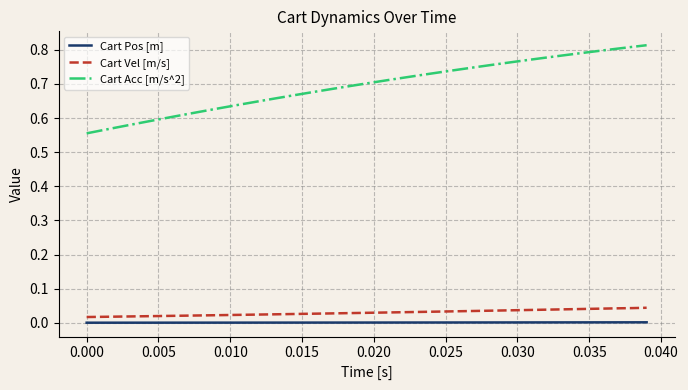

List the series in order of their peak value, highest first.

Cart Acc [m/s^2], Cart Vel [m/s], Cart Pos [m]